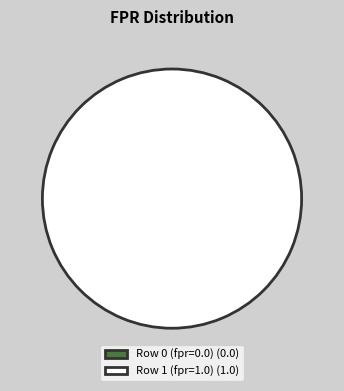

To the nearest percent, what portion does Row 1 (fpr=1.0) represent?

100%